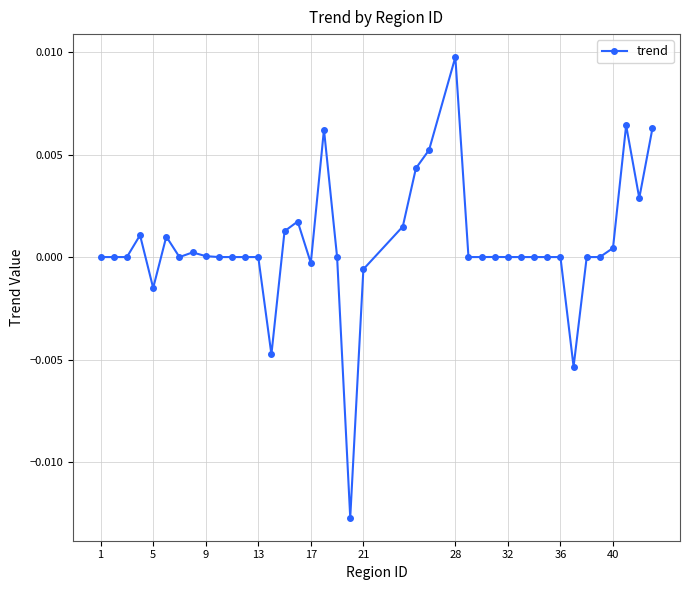

How many lines are shown in the chart?

1